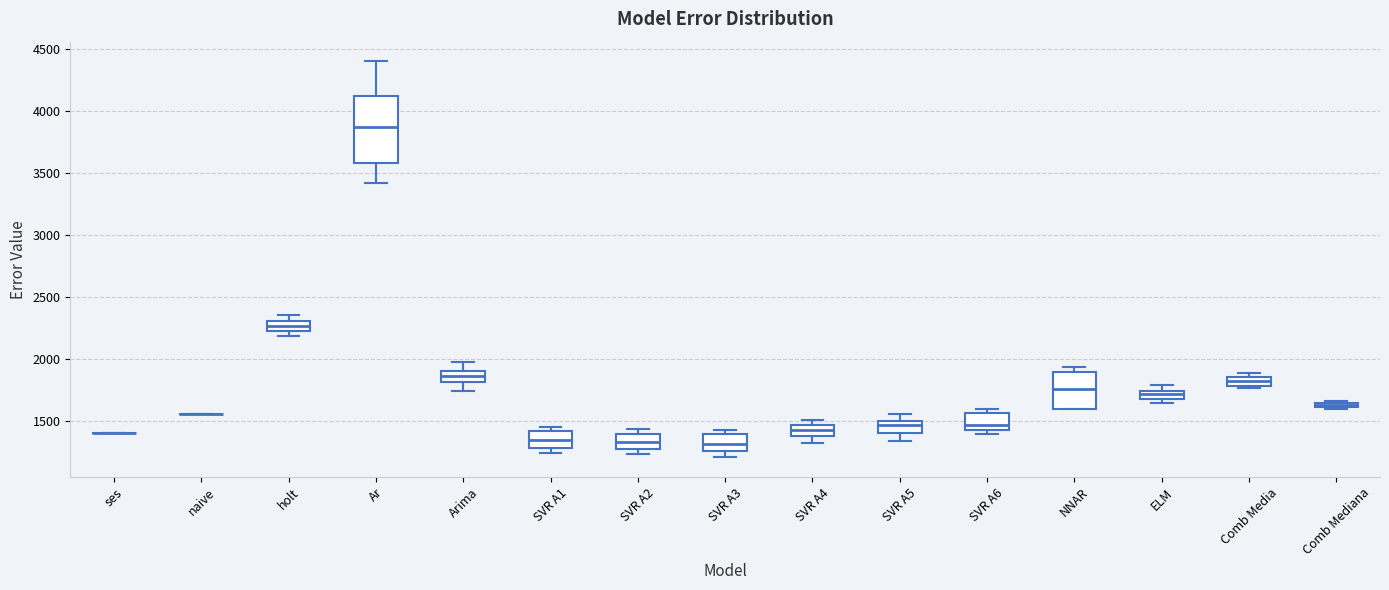

Where is the lower edge of the box for Comb Mediana on the y-axis? The values are not printed on the chart, so give them approximately, as read against the axis.

1600